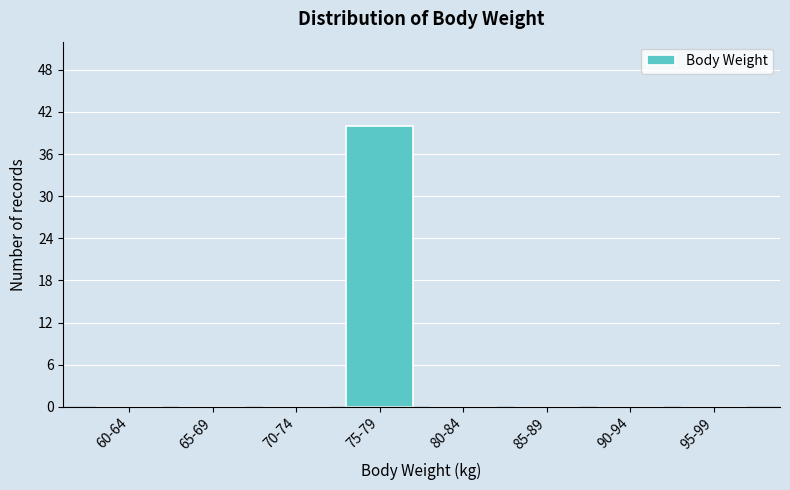

Reading right to left, list all the values displayed in this chart.

95-99=0	90-94=0	85-89=0	80-84=0	75-79=40	70-74=0	65-69=0	60-64=0